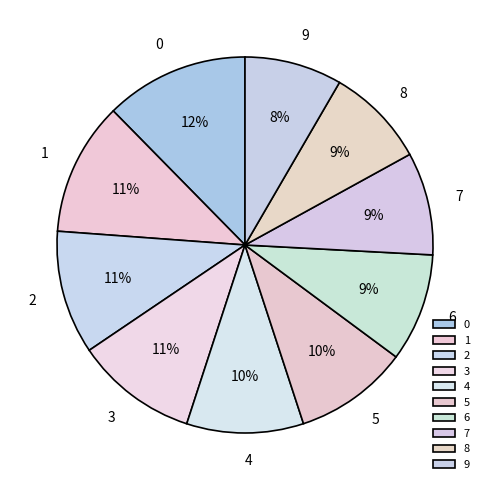

Which has a higher value, 5 or 9?

5